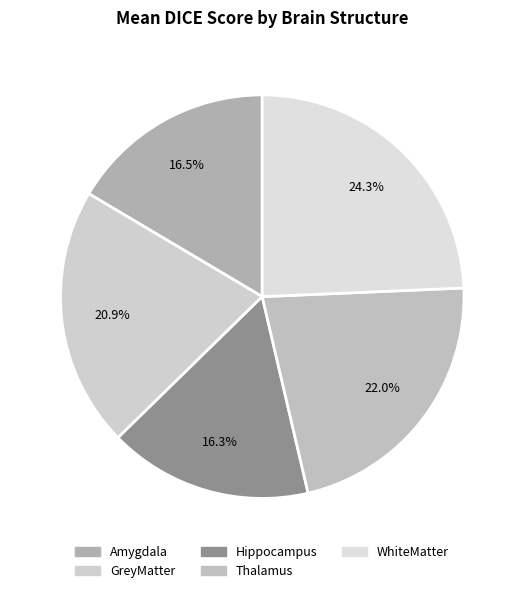

Do Hippocampus and Thalamus together represent more than half of the pie?

No